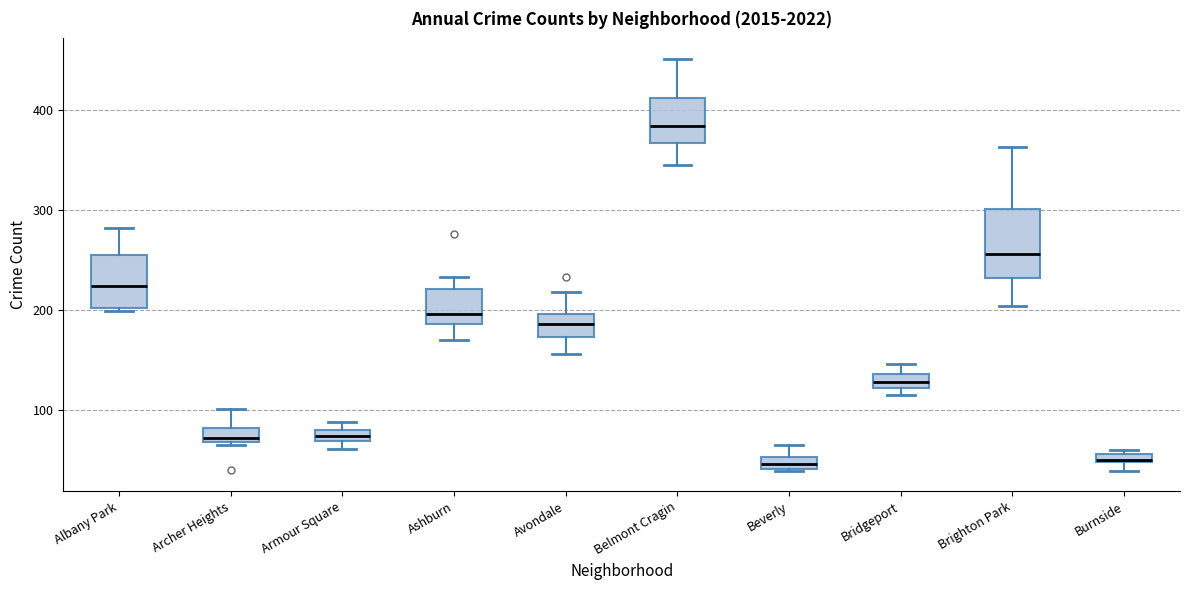

Where is the lower edge of the box for Burnside on the y-axis? The values are not printed on the chart, so give them approximately, as read against the axis.

50